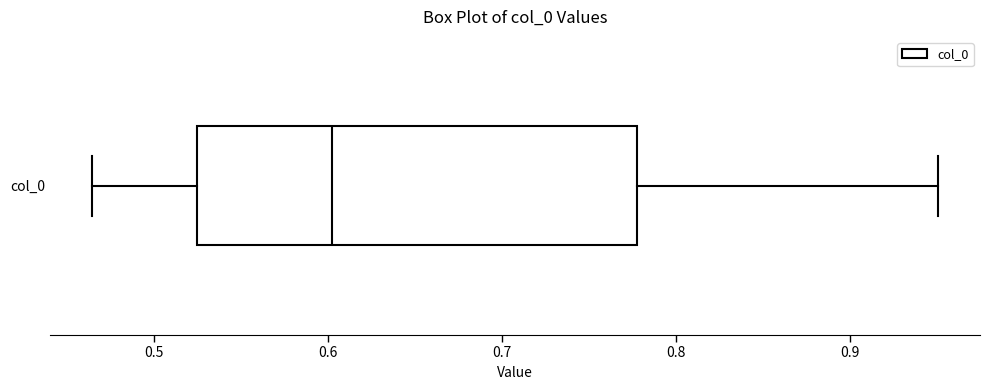

Where does the right whisker of the box for col_0 end on the x-axis? The values are not printed on the chart, so give them approximately, as read against the axis.

0.95